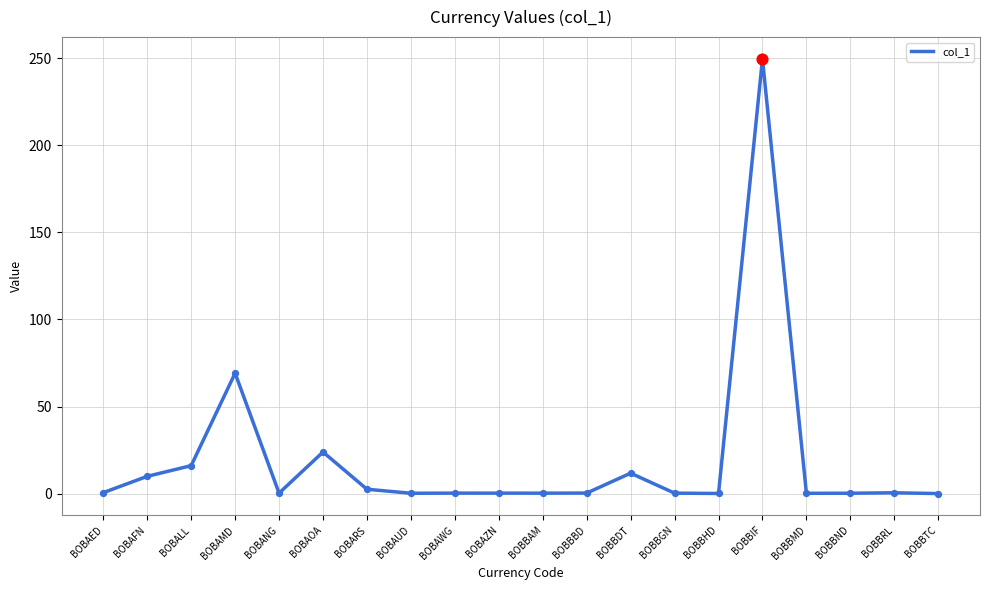

Between BOBBGN and BOBALL, which is larger?

BOBALL